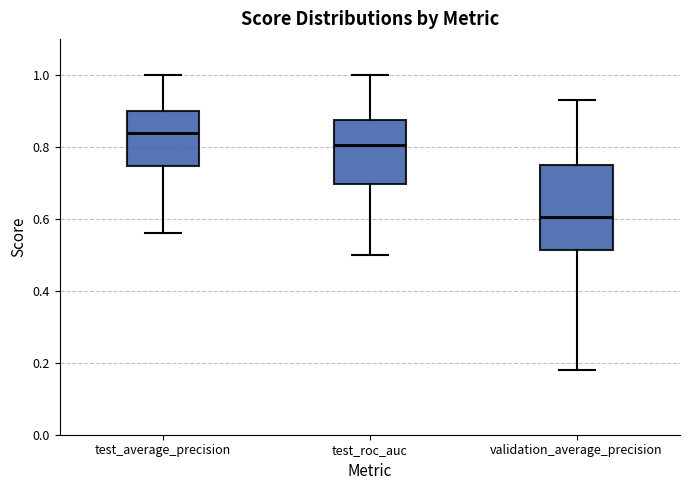

Reading left to right, transcribe this box plot: for each box, give where its median line is, the range the box spans, and where its two whiskers end, as read against the y-axis. The values are not printed on the chart, so give them approximately, as read against the axis.

test_average_precision: median 0.84, box 0.74 to 0.90, whiskers 0.56 to 1.00
test_roc_auc: median 0.80, box 0.70 to 0.88, whiskers 0.50 to 1.00
validation_average_precision: median 0.60, box 0.52 to 0.74, whiskers 0.18 to 0.94